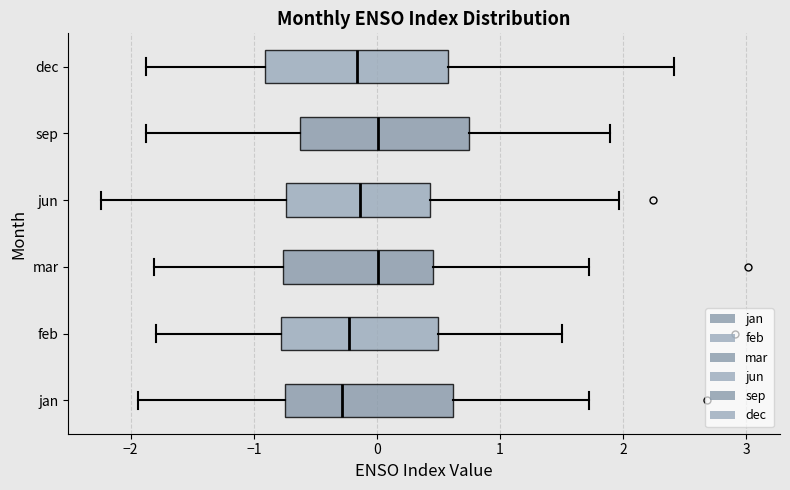

Reading bottom to top, transcribe this box plot: for each box, give where its median line is, the range the box spans, and where its two whiskers end, as read against the x-axis. The values are not printed on the chart, so give them approximately, as read against the axis.

jan: median -0.3, box -0.7 to 0.6, whiskers -1.9 to 1.7
feb: median -0.2, box -0.8 to 0.5, whiskers -1.8 to 1.5
mar: median 0.0, box -0.8 to 0.5, whiskers -1.8 to 1.7
jun: median -0.1, box -0.7 to 0.4, whiskers -2.2 to 2.0
sep: median 0.0, box -0.6 to 0.7, whiskers -1.9 to 1.9
dec: median -0.2, box -0.9 to 0.6, whiskers -1.9 to 2.4